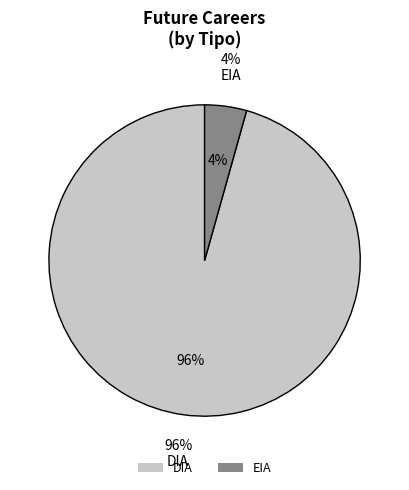

What percentage is the EIA slice, to the nearest percent?

4%